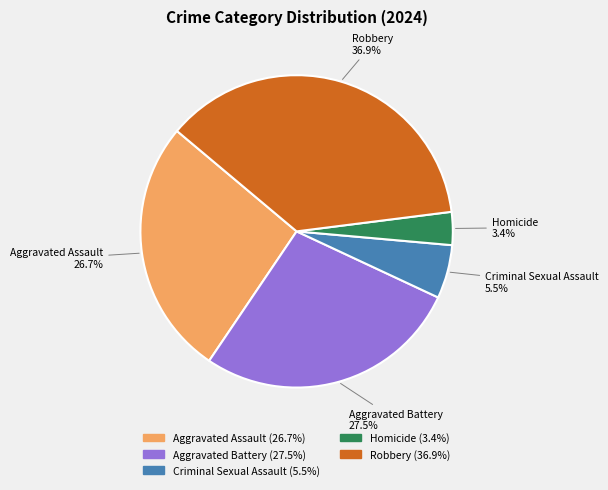

Combined, do Criminal Sexual Assault and Aggravated Battery account for over 50%?

No